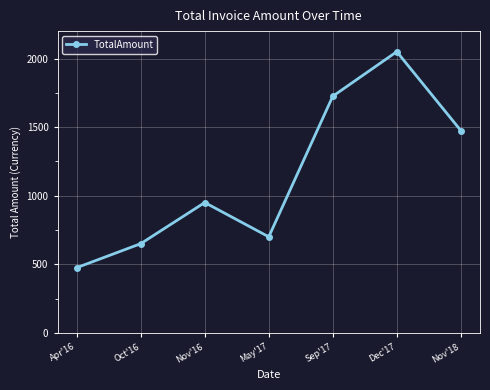

List the labels in order of value, largest first.

Dec'17, Sep'17, Nov'18, Nov'16, May'17, Oct'16, Apr'16